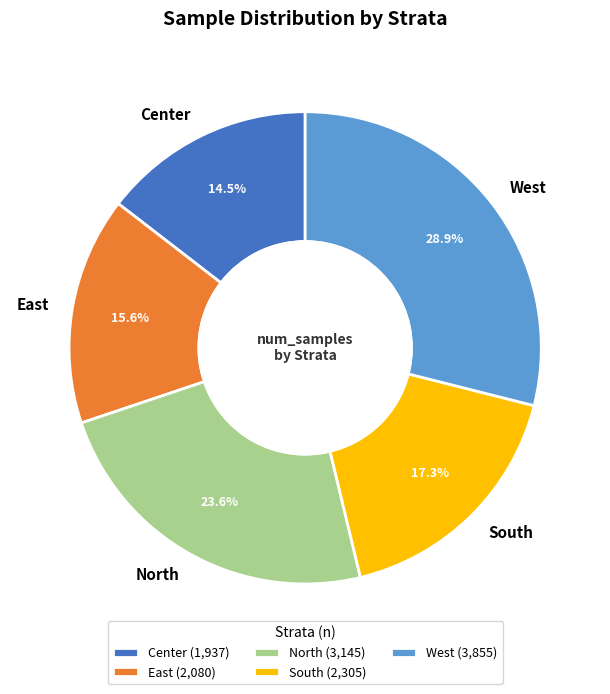

How many segments does this pie chart have?

5